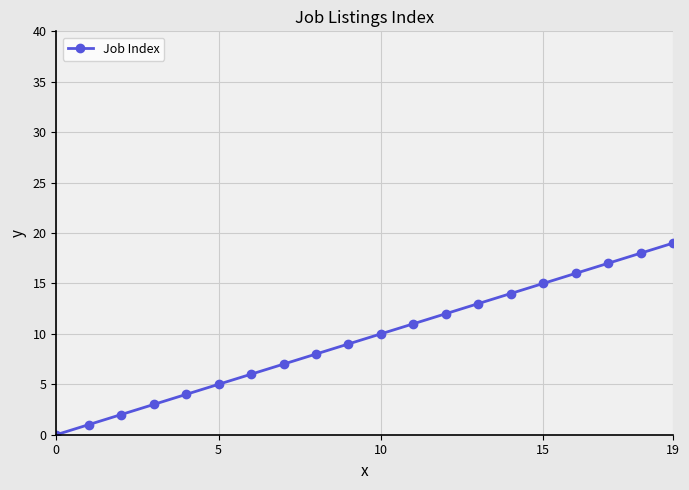

What is the sum of all values?

190